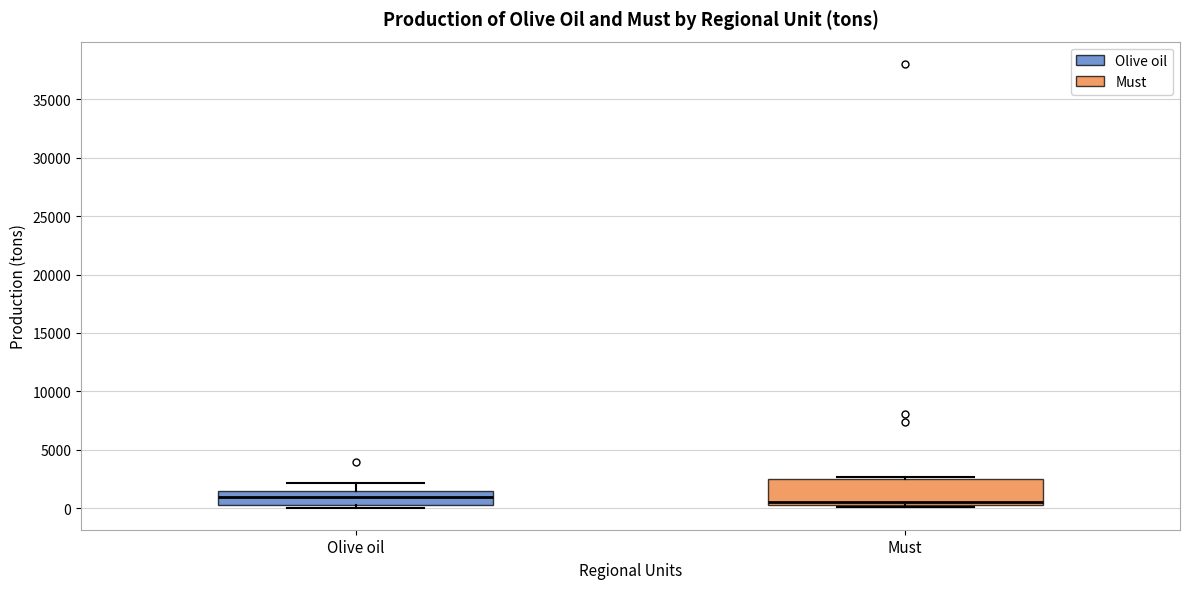

Where does the median line of the box for Olive oil sit on the y-axis? The values are not printed on the chart, so give them approximately, as read against the axis.

1000